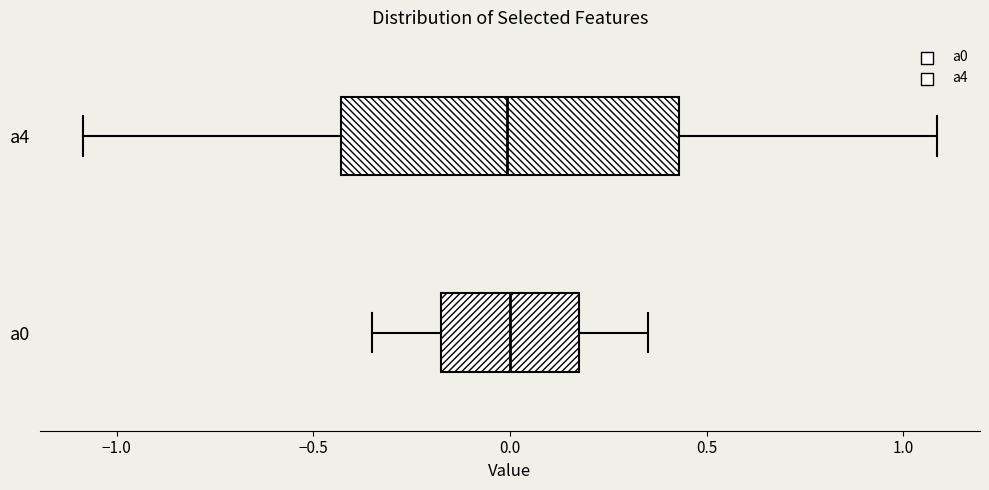

Reading bottom to top, read every box against the x-axis: the position of its median line, the range the box covers, and the ends of its whiskers. The values are not printed on the chart, so give them approximately, as read against the axis.

a0: median 0.00, box -0.20 to 0.20, whiskers -0.35 to 0.35
a4: median 0.00, box -0.45 to 0.45, whiskers -1.10 to 1.10